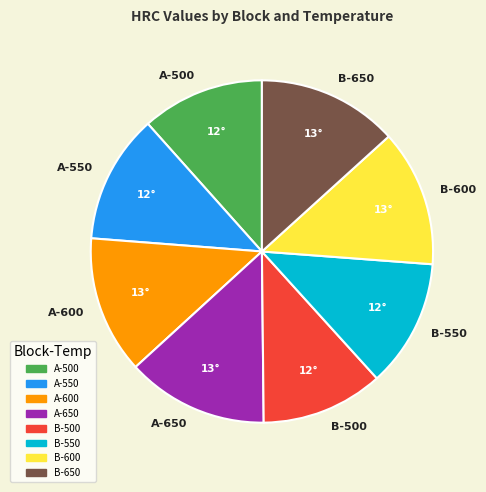

Do A-600 and B-650 together represent more than half of the pie?

No